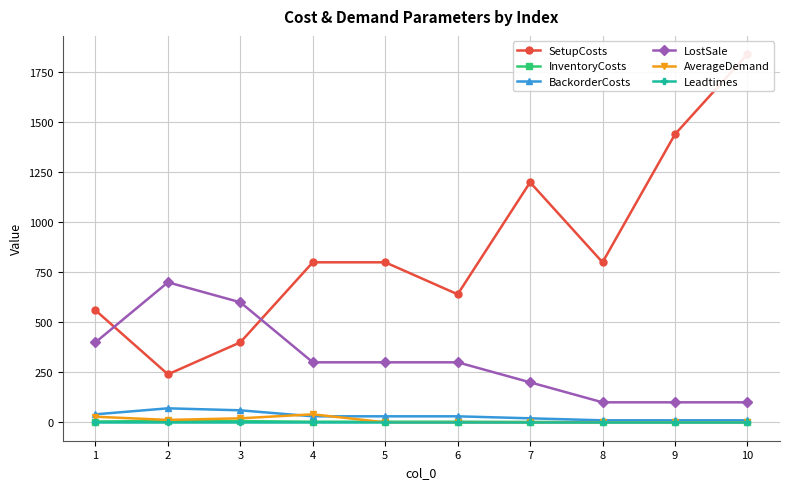

What is the value of the BackorderCosts point at the 7th from the left?

20